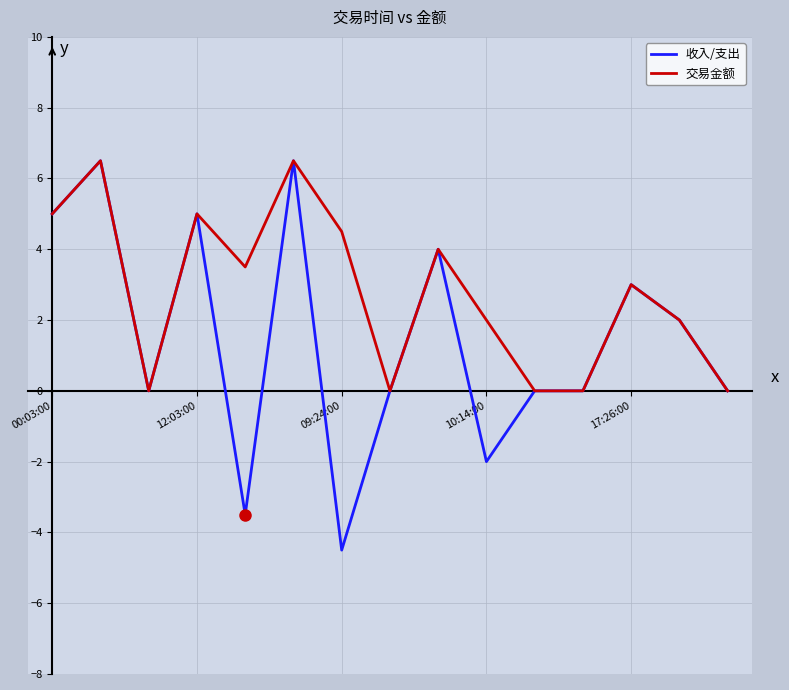

Reading right to left, extract all data points from this chart.

收入/支出: 0.0	2.0	3.0	0.0	0.0	-2.0	4.0	0.0	-4.5	6.5	-3.5	5.0	0.0	6.5	5.0
交易金额: 0.0	2.0	3.0	0.0	0.0	2.0	4.0	0.0	4.5	6.5	3.5	5.0	0.0	6.5	5.0